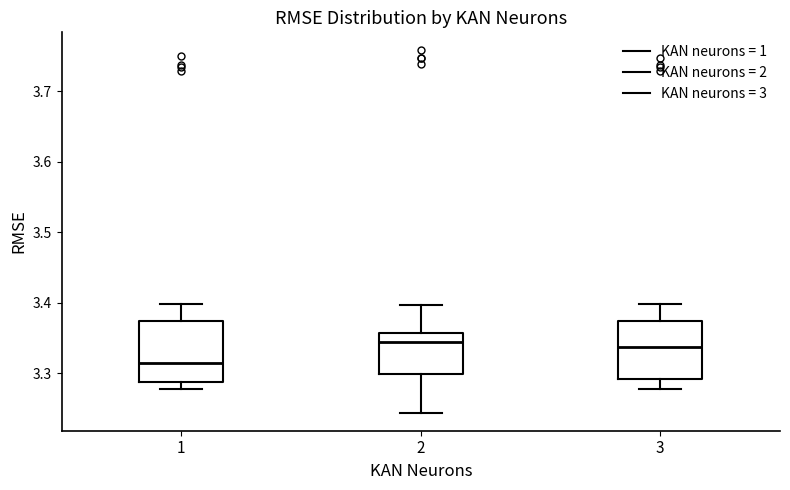

Where is the upper edge of the box at x = 1 on the y-axis? The values are not printed on the chart, so give them approximately, as read against the axis.

3.37